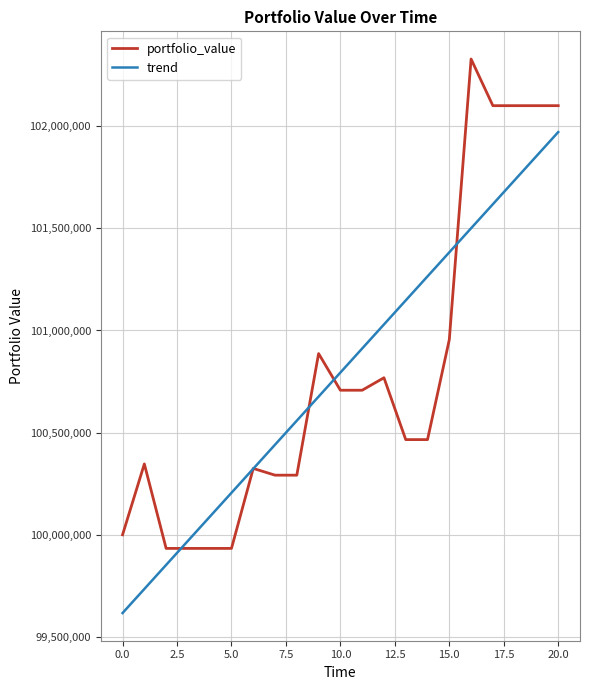

What is the greatest value displayed?

102328688.2